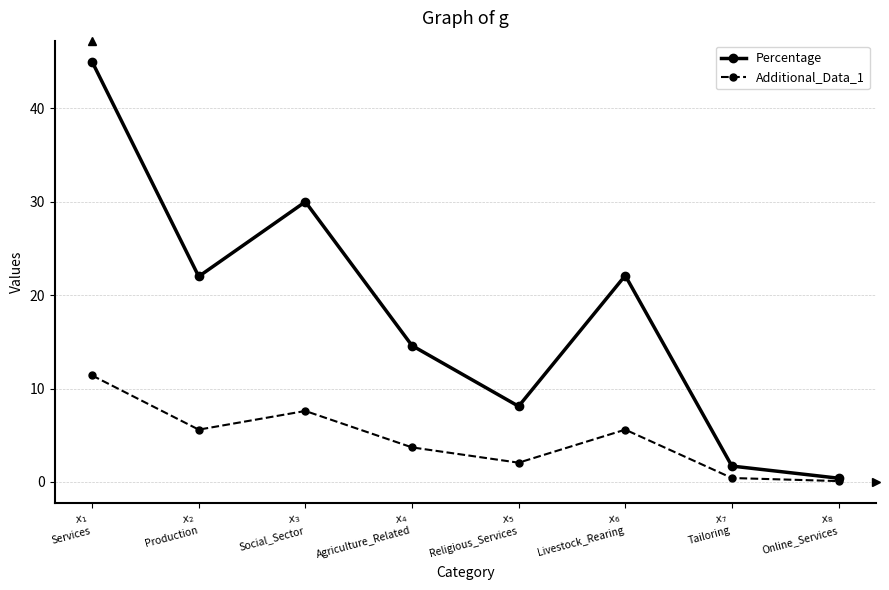

In Percentage, how many points are lower than both neighbors (excluding endpoints)?

2